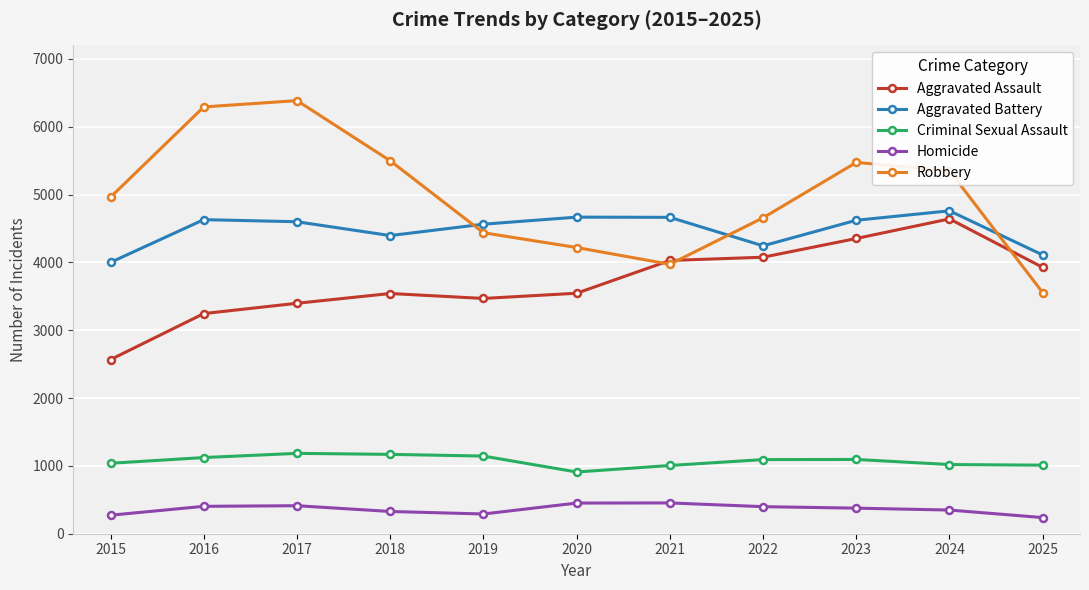

The Criminal Sexual Assault series shows 1636 at 2017. True or false?

False